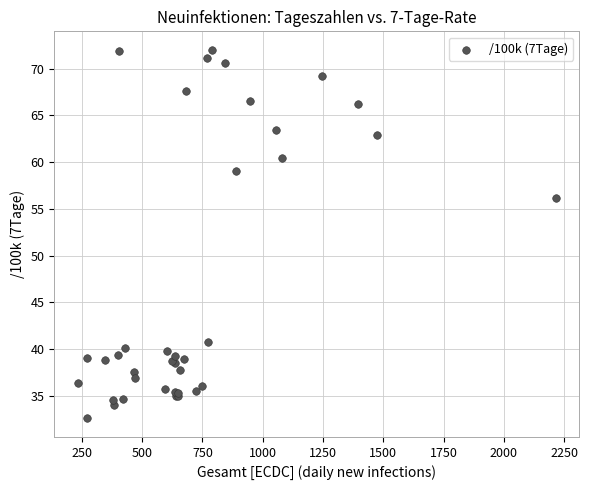

What Y value in the scatter plot is closest to 52?

56.1